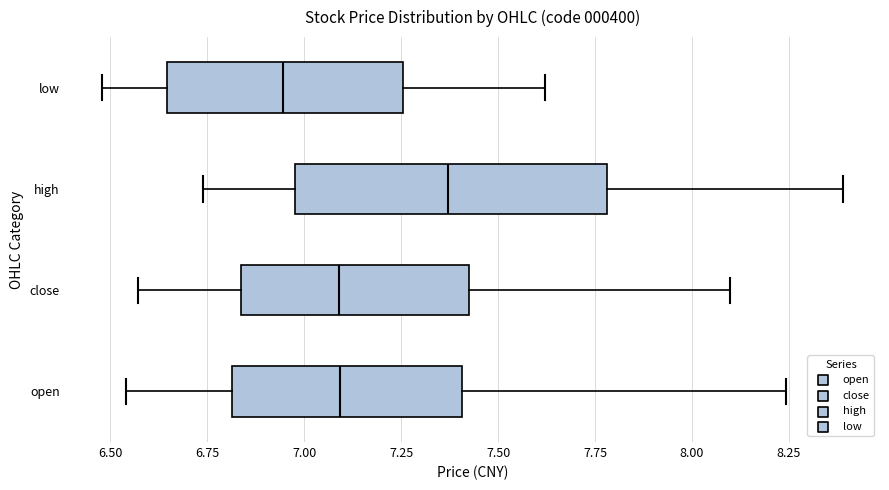

Where does the median line of the box for low sit on the x-axis? The values are not printed on the chart, so give them approximately, as read against the axis.

6.95